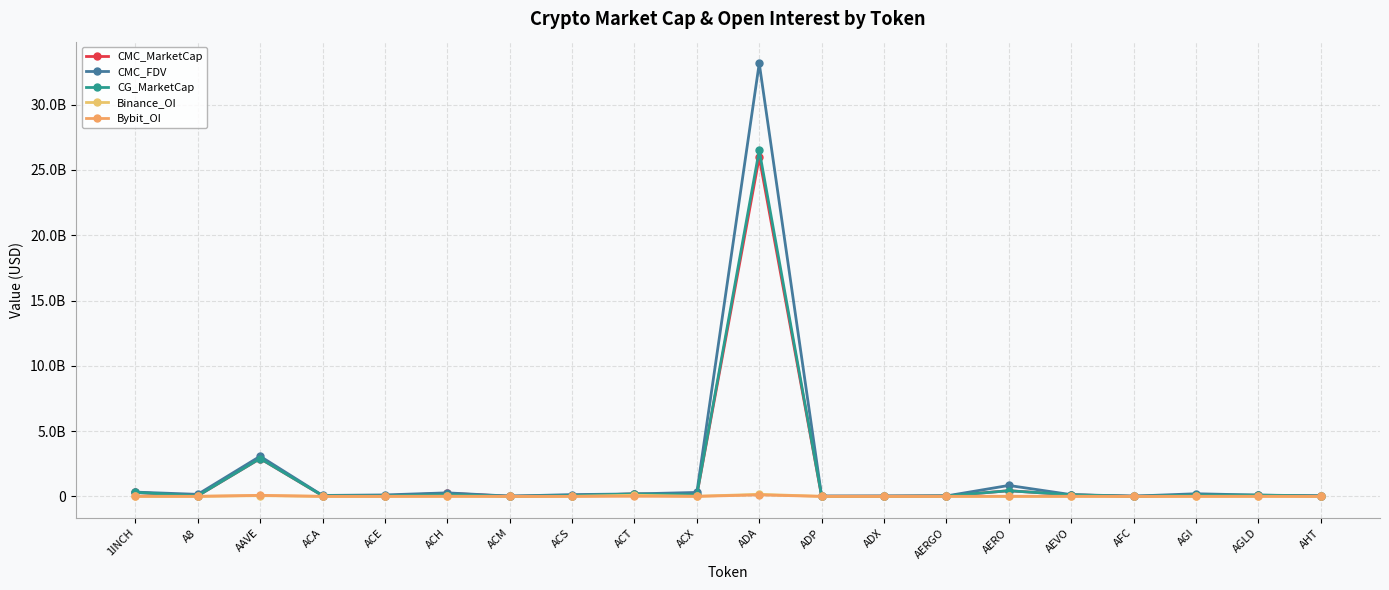

Reading left to right, what are all the values shown in this chart?

CMC_MarketCap: 1INCH=299351983.0	A8=41046505.0	AAVE=2896756282.4	ACA=51709119.9	ACE=41757276.7	ACH=237602134.4	ACM=6377493.4	ACS=62399755.8	ACT=186179684.0	ACX=121940019.4	ADA=25976362040.5	ADP=8600049.3	ADX=16591423.2	AERGO=31140817.6	AERO=432229944.4	AEVO=119260261.5	AFC=3092728.3	AGI=78889497.0	AGLD=78303798.7	AHT=24523190.0
CMC_FDV: 1INCH=325924936.1	A8=154269511.3	AAVE=3071144507.8	ACA=70915364.9	ACE=109727589.1	ACH=268868142.1	ACM=17995176.8	ACS=135424024.6	ACT=186179684.0	ACX=301089634.5	ADA=33171720164.4	ADP=18964423.8	ADX=16827001.2	AERGO=32953246.5	AERO=837092267.2	AEVO=132046883.2	AFC=19241121.1	AGI=200063725.9	AGLD=97234052.3	AHT=41735601.8
CG_MarketCap: 1INCH=299684455.0	A8=40994608.0	AAVE=2894647182.0	ACA=51795184.0	ACE=39175059.0	ACH=132659953.0	ACM=6376558.0	ACS=62386976.0	ACT=186020772.0	ACX=121974852.0	ADA=26512515247.0	ADP=7843074.0	ADX=16587383.0	AERGO=31126088.0	AERO=431819915.0	AEVO=119163685.0	AFC=3103003.0	AGI=105486064.0	AGLD=94226645.0	AHT=24485021.0
Binance_OI: 1INCH=4422464.0	A8=0.0	AAVE=56296638.0	ACA=0.0	ACE=2213060.0	ACH=8511988.0	ACM=0.0	ACS=0.0	ACT=87418573.0	ACX=5201863.0	ADA=156353002.0	ADP=0.0	ADX=0.0	AERGO=0.0	AERO=2255948.0	AEVO=4362630.0	AFC=0.0	AGI=0.0	AGLD=3799341.0	AHT=0.0
Bybit_OI: 1INCH=4029804.0	A8=2166693.0	AAVE=78124408.0	ACA=0.0	ACE=704274.0	ACH=3157335.0	ACM=0.0	ACS=0.0	ACT=6027412.0	ACX=1268876.0	ADA=110509315.0	ADP=0.0	ADX=0.0	AERGO=1483963.0	AERO=4825911.0	AEVO=2327417.0	AFC=0.0	AGI=3991282.0	AGLD=3028680.0	AHT=0.0